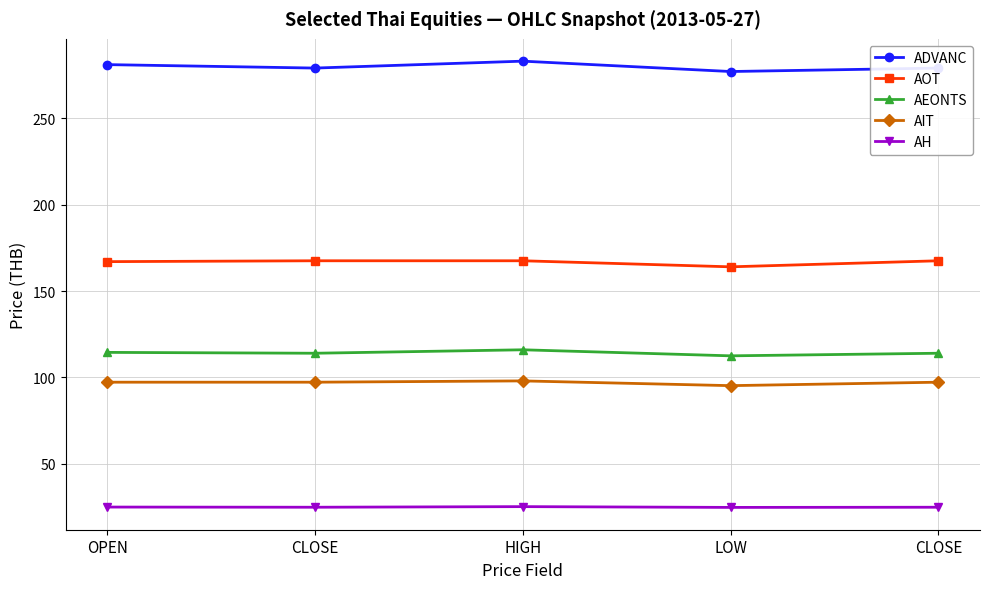

Between OPEN and CLOSE, which is larger?

OPEN